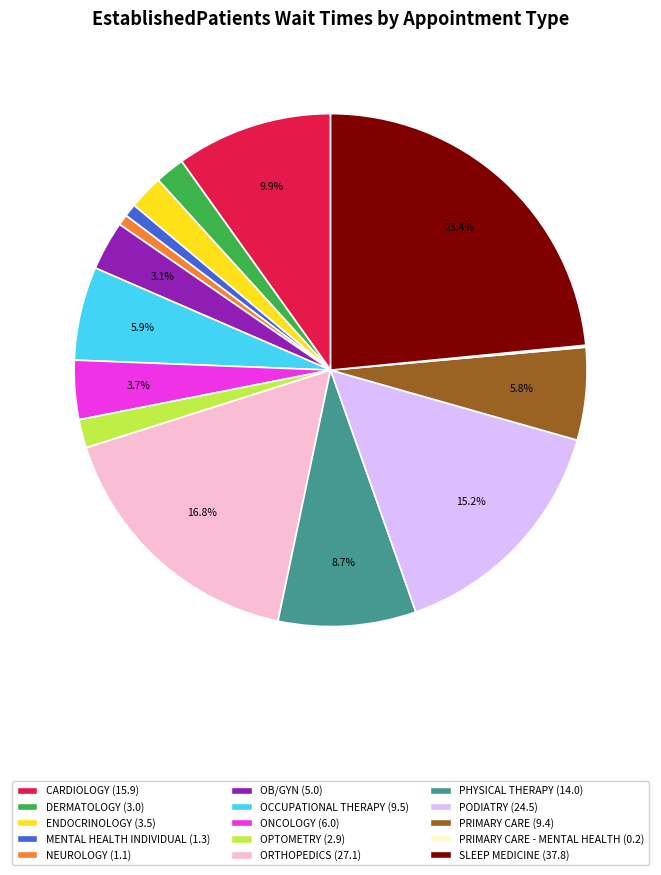

Is there a majority slice in this chart?

No